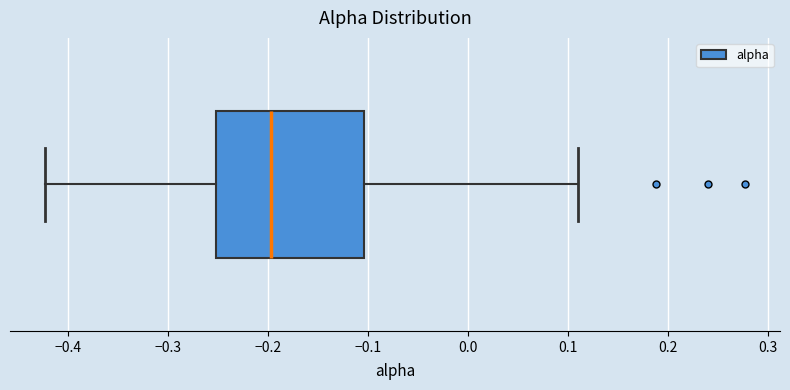

Transcribe this box plot: give where the median line is, the range the box spans, and where the two whiskers end, as read against the x-axis. The values are not printed on the chart, so give them approximately, as read against the axis.

median -0.20, box -0.25 to -0.10, whiskers -0.42 to 0.11